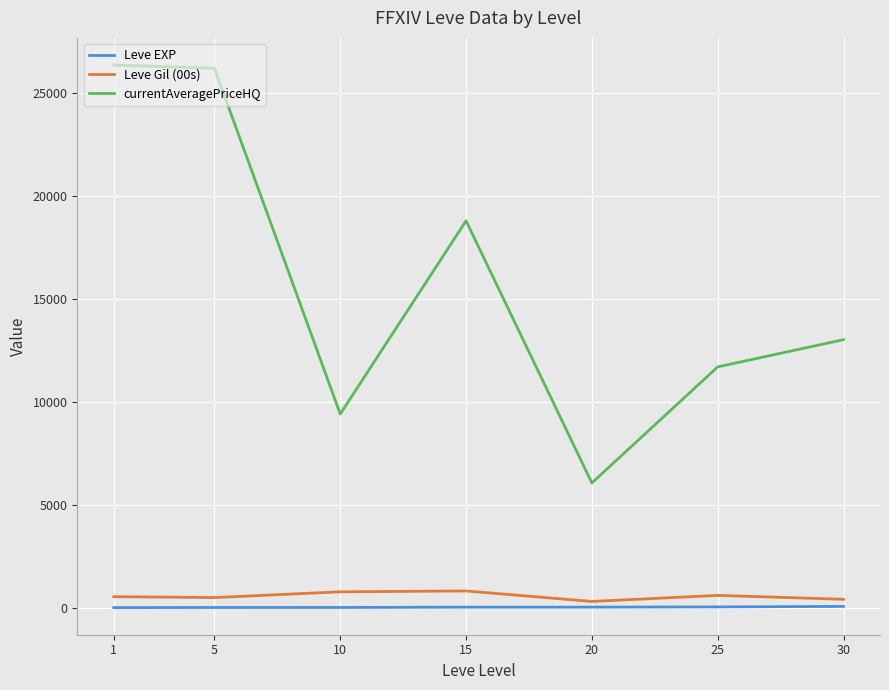

How many categories are shown in the chart?

7